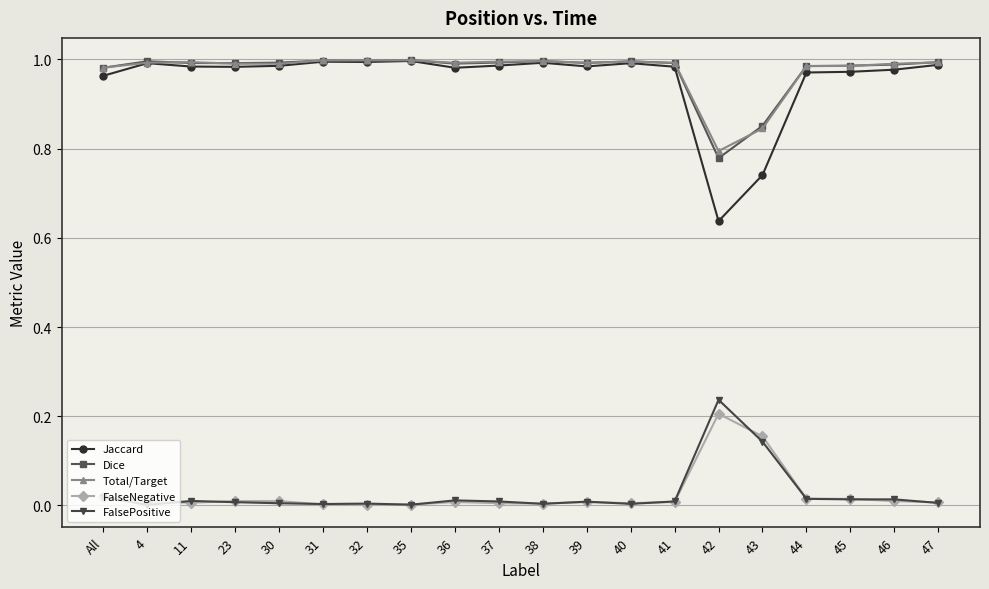

At how many categories does at least one series exceed 0?

20